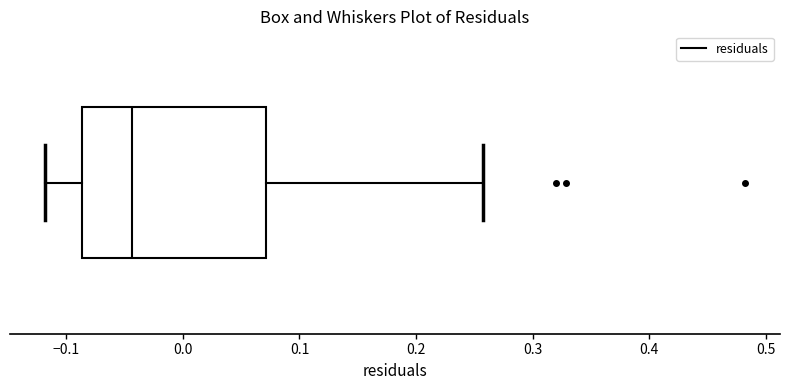

Transcribe this box plot: give where the median line is, the range the box spans, and where the two whiskers end, as read against the x-axis. The values are not printed on the chart, so give them approximately, as read against the axis.

median -0.04, box -0.09 to 0.07, whiskers -0.12 to 0.26